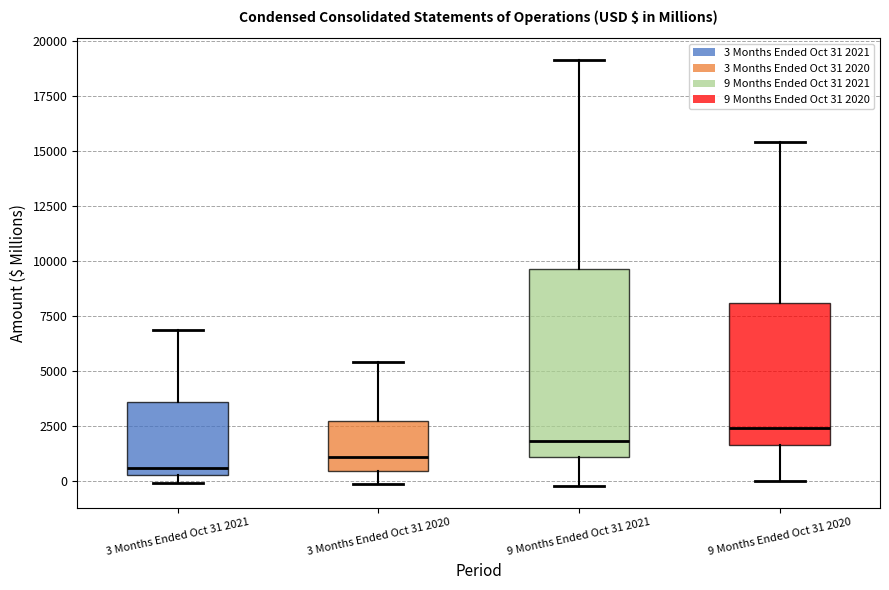

Reading left to right, read every box against the y-axis: the position of its median line, the range the box covers, and the ends of its whiskers. The values are not printed on the chart, so give them approximately, as read against the axis.

3 Months Ended Oct 31 2021: median 500 (just above the box's lower edge), box 500 to 3500, whiskers 0 to 7000
3 Months Ended Oct 31 2020: median 1000, box 500 to 2500, whiskers 0 to 5500
9 Months Ended Oct 31 2021: median 2000, box 1000 to 9500, whiskers -500 to 19000
9 Months Ended Oct 31 2020: median 2500, box 1500 to 8000, whiskers 0 to 15500